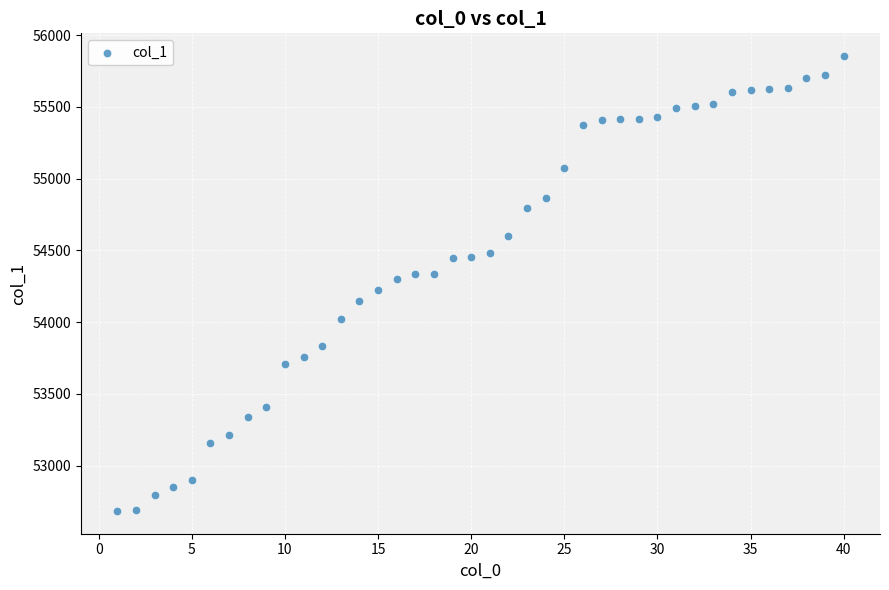

What is the range of X values (max minus min)?

39